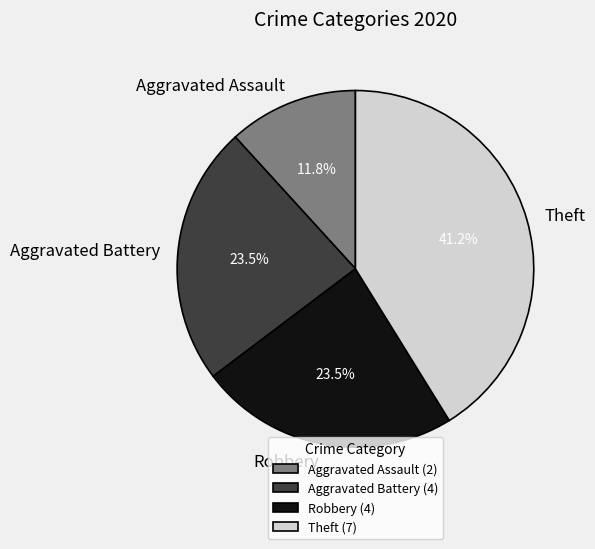

Count the number of slices in the pie.

4